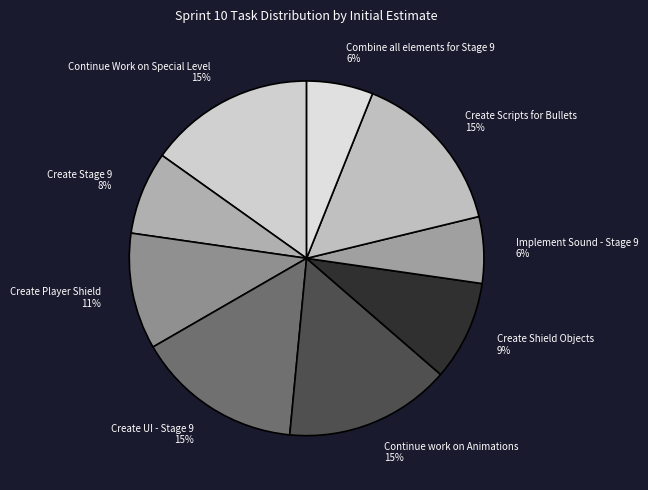

Is Create Shield Objects the majority of the pie?

No